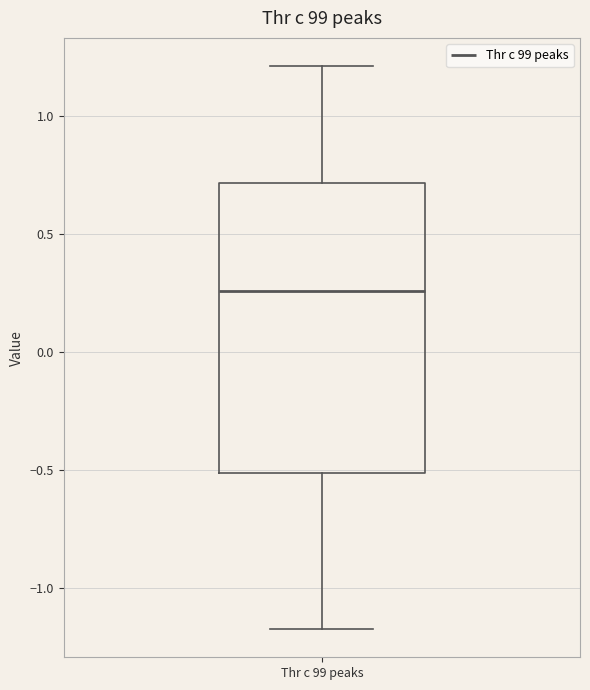

Read this box plot against the y-axis: the position of the median line, the range covered by the box, and the ends of both whiskers. The values are not printed on the chart, so give them approximately, as read against the axis.

median 0.25, box -0.50 to 0.70, whiskers -1.15 to 1.20